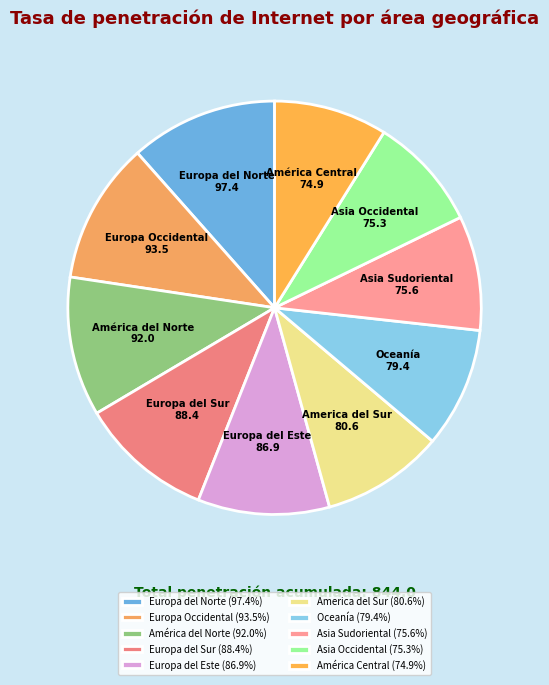

The Asia Occidental slice represents 9% of the pie. True or false?

True